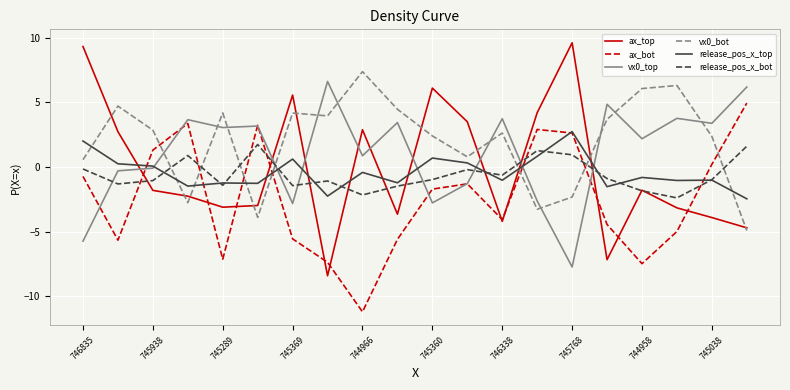

What is the minimum value shown in the chart?

-11.2